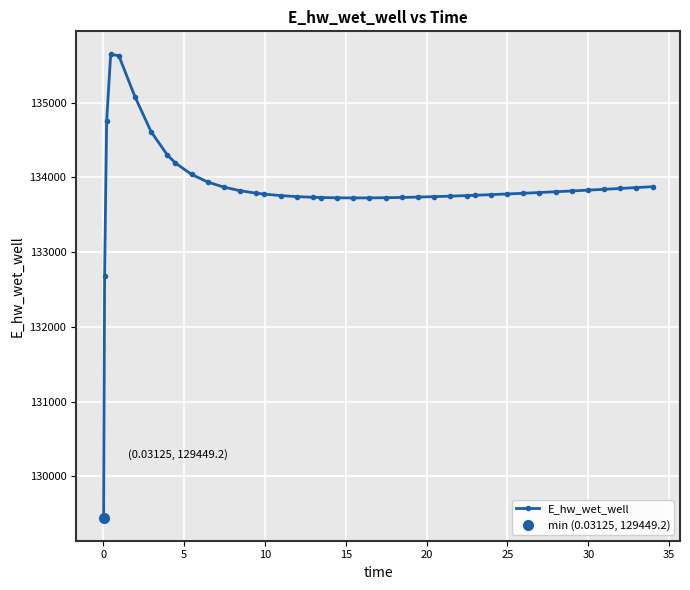

What is the value of the E_hw_wet_well point at the 2nd from the left?

132684.4